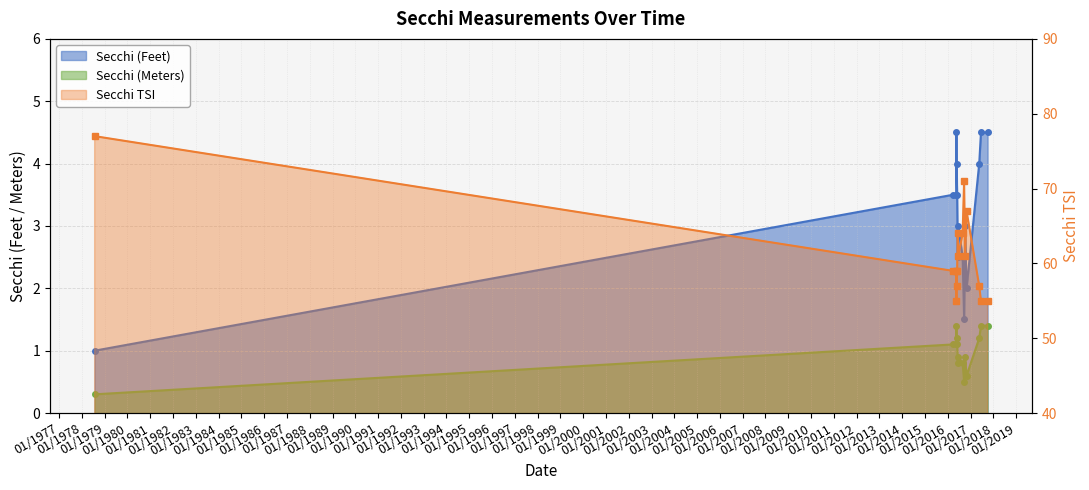

Count the number of data series in this chart.

3